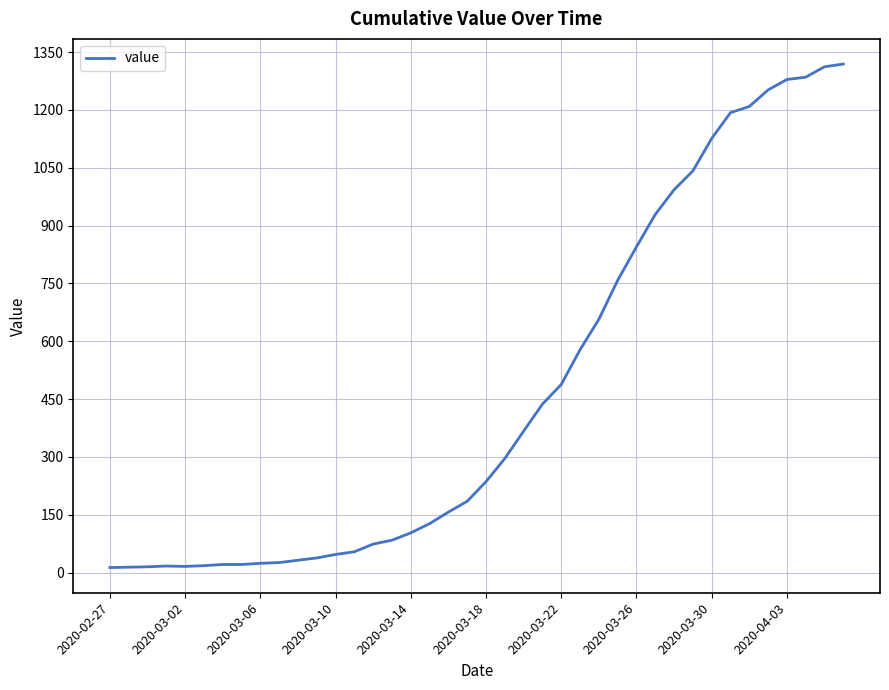

What is the difference between the maximum and minimum values?

1306